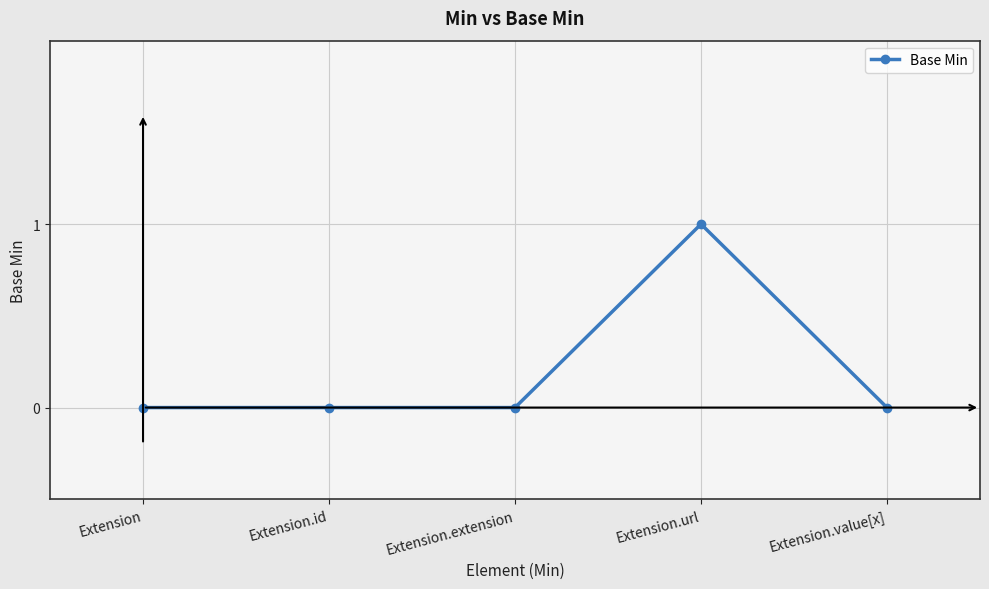

Between Extension and Extension.url, which is larger?

Extension.url